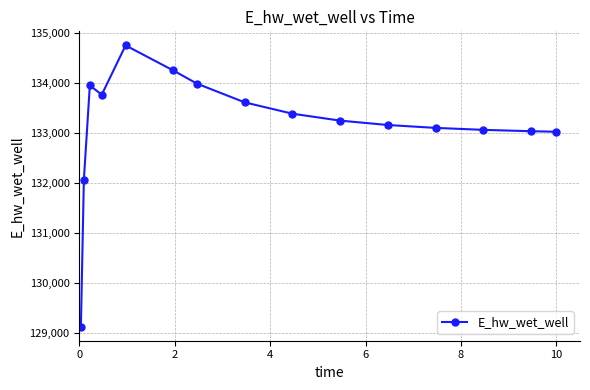

What is the value of the 13th point from the left?

133060.3